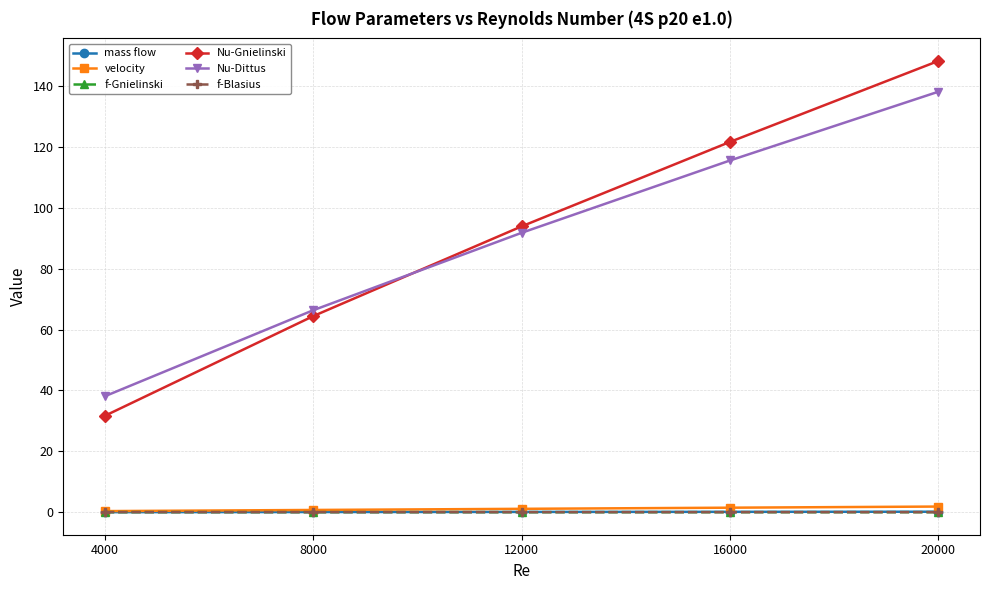

What is the sum of all velocity values?

5.6